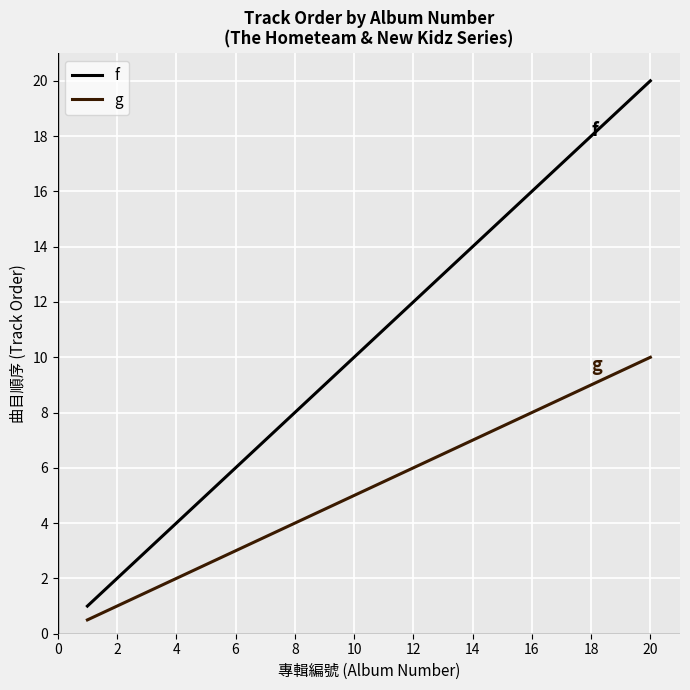

Which series has the largest range (max minus min)?

f